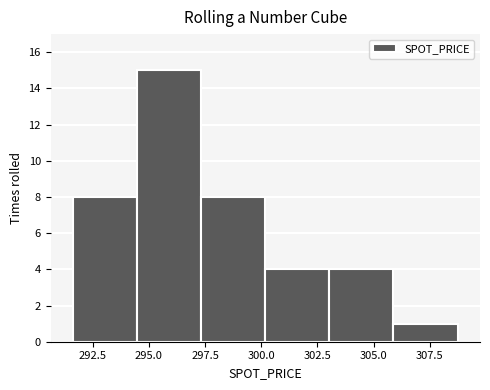

Over which range of the x-axis is the bar tallest?

294.5 to 297.5